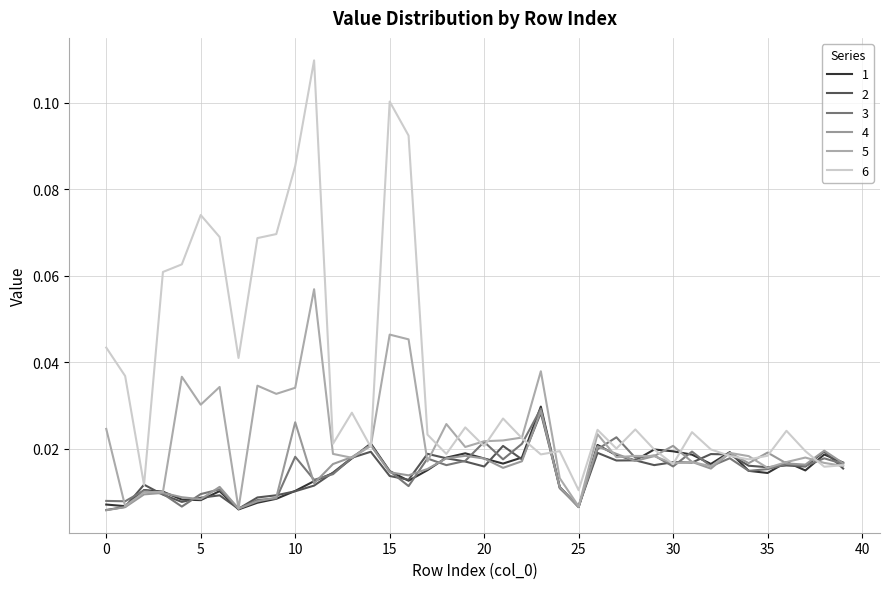

Which series has the largest range (max minus min)?

6